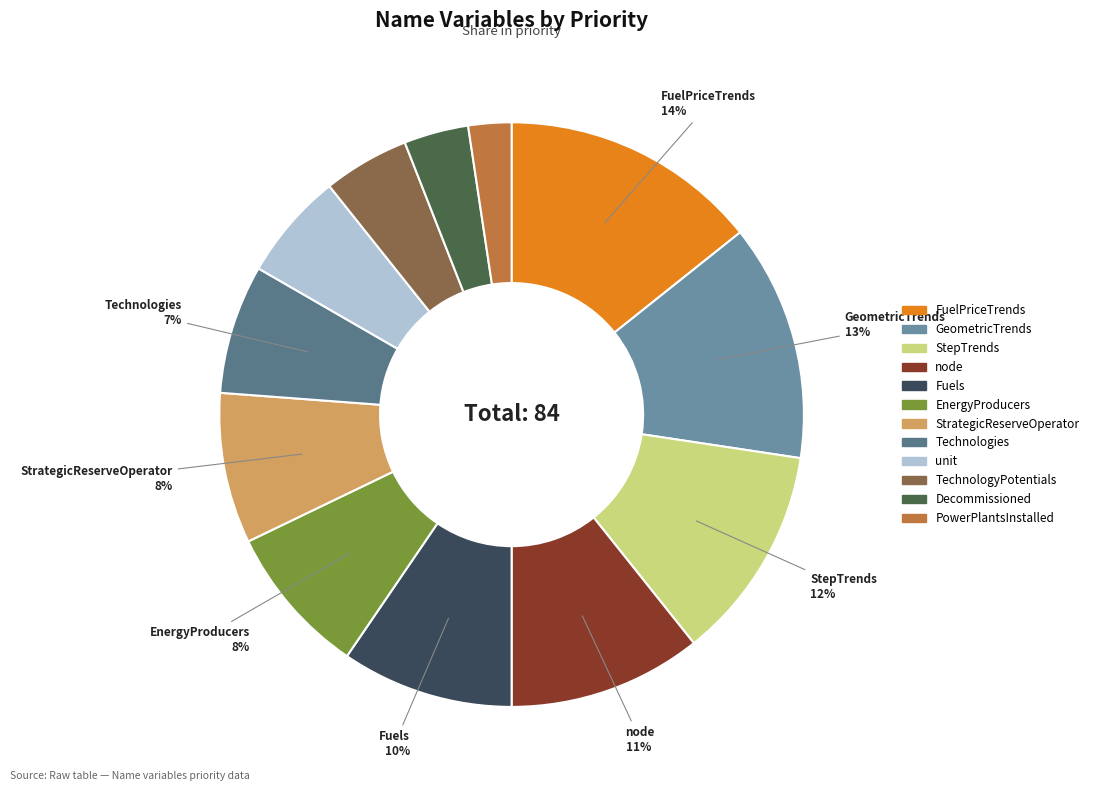

To the nearest percent, what is the combined percentage of Fuels and Technologies?

17%